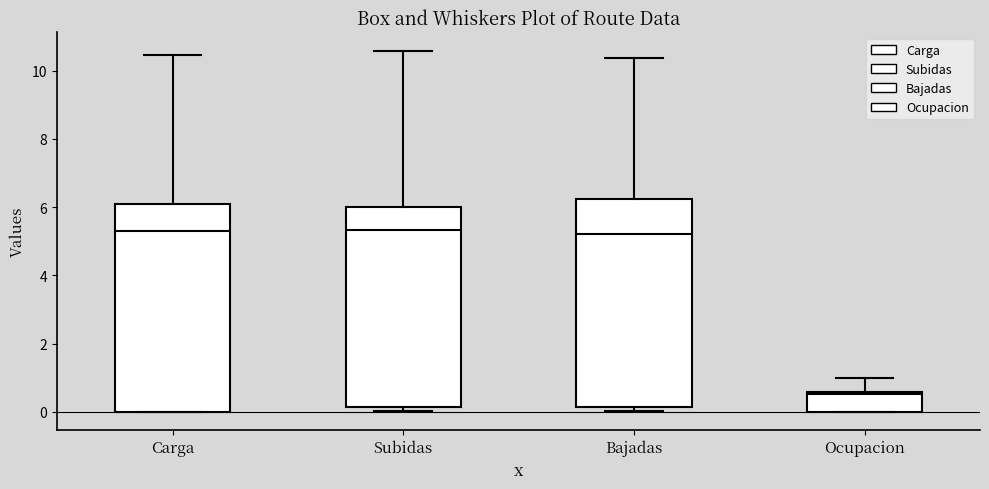

Reading left to right, transcribe this box plot: for each box, give where its median line is, the range the box spans, and where its two whiskers end, as read against the y-axis. The values are not printed on the chart, so give them approximately, as read against the axis.

Carga: median 5.4, box 0.0 to 6.0, whiskers 0.0 to 10.4
Subidas: median 5.4, box 0.2 to 6.0, whiskers 0.0 to 10.6
Bajadas: median 5.2, box 0.2 to 6.2, whiskers 0.0 to 10.4
Ocupacion: median 0.6 (just below the box's upper edge), box 0.0 to 0.6, whiskers 0.0 to 1.0